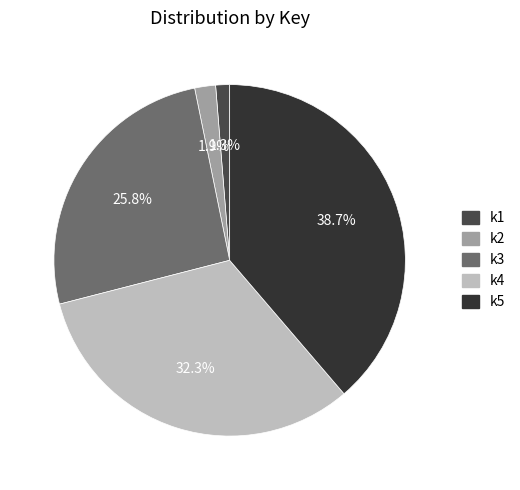

Is the sum of k5 and k4 greater than half?

Yes